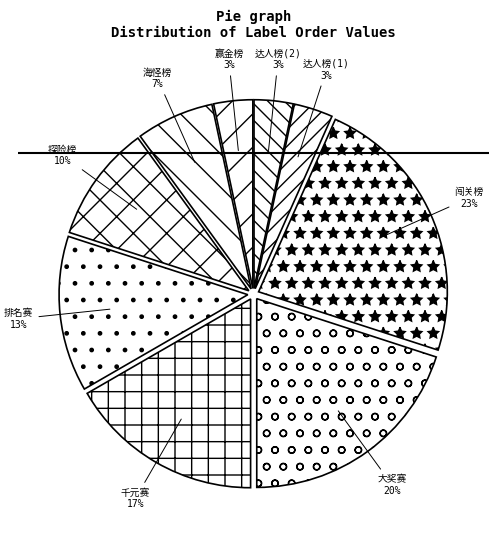

To the nearest percent, what is the average slice percentage?

11%